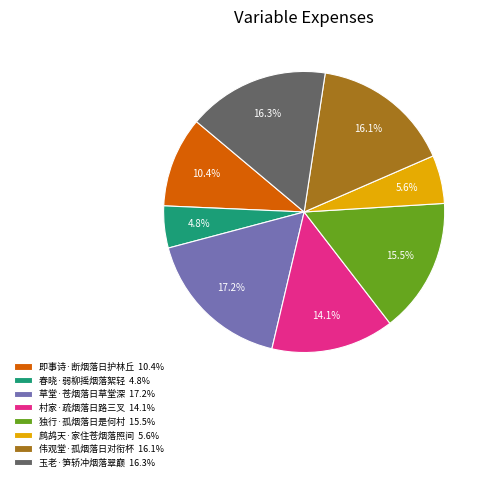

How much of the chart is everything except 伟观堂·孤烟落日对衔杯?

83.9%